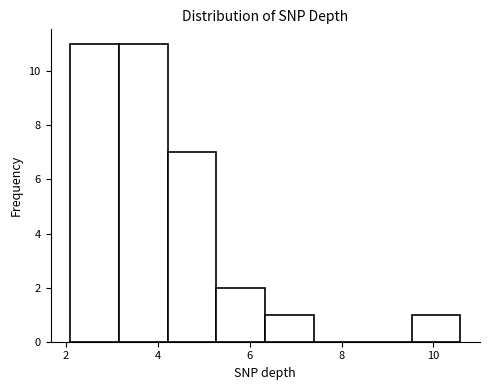

Reading left to right, transcribe this chart: for each bar, give the range it covers on the x-axis and its height. Neither the bar edges nor the heights are printed on the chart, so give them approximately, as read against the axes.

2.0 to 3.2: 11
3.2 to 4.2: 11
4.2 to 5.2: 7
5.2 to 6.4: 2
6.4 to 7.4: 1
7.4 to 8.4: 0
8.4 to 9.6: 0
9.6 to 10.6: 1